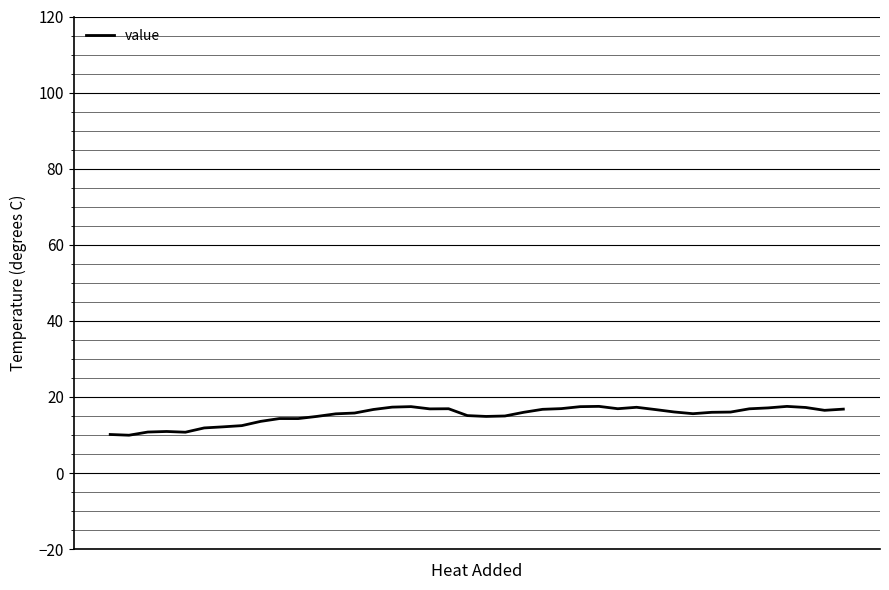

What is the difference between the second highest and minimum values?

7.6